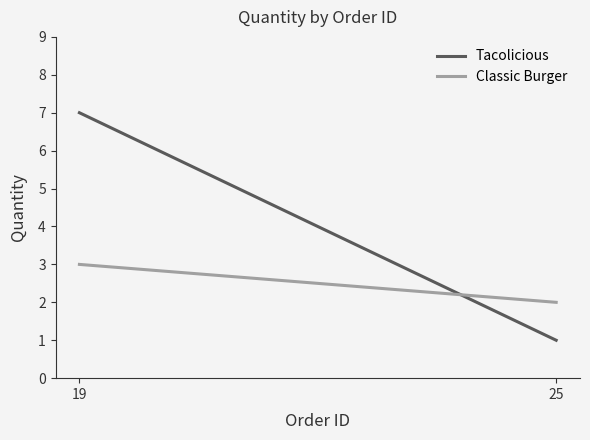

Rank the series by their maximum value, from lowest to highest.

Classic Burger, Tacolicious